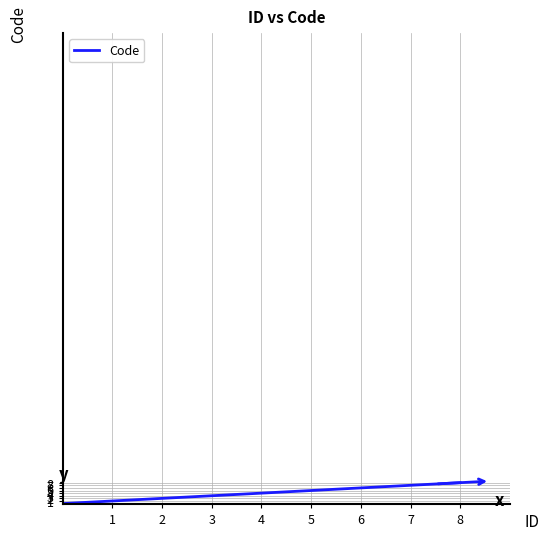

What is the difference between the maximum and minimum values?

8